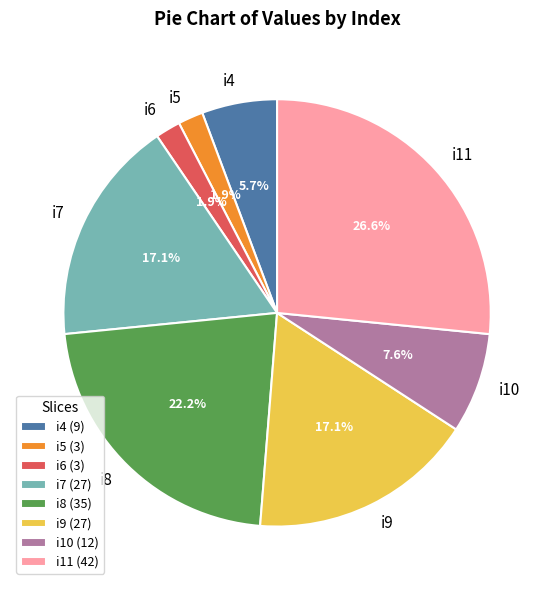

How many segments does this pie chart have?

8